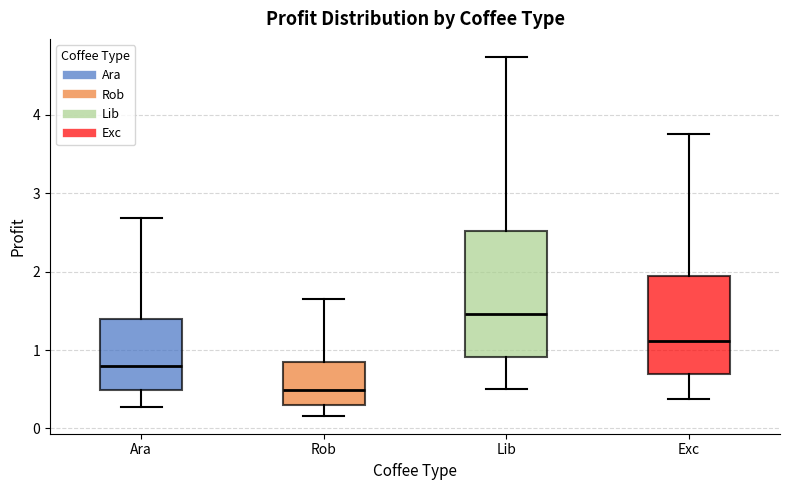

Where does the lower whisker of the box for Rob end on the y-axis? The values are not printed on the chart, so give them approximately, as read against the axis.

0.2